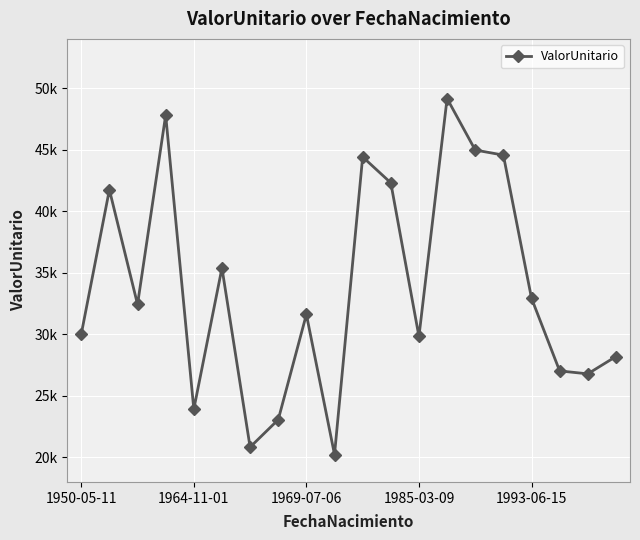

Does the chart display data point markers on the line(s)?

Yes